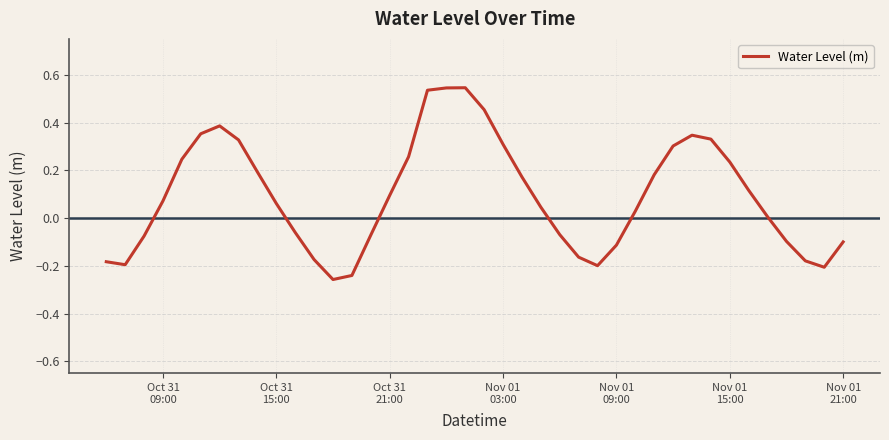

What is the difference between the maximum and minimum values?

0.8